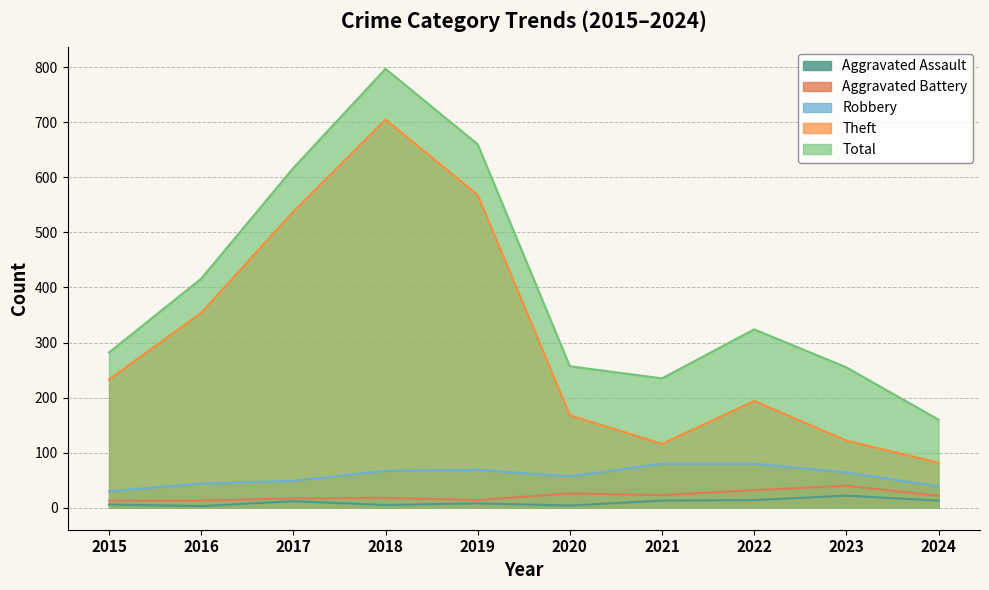

List the series in order of their peak value, lowest first.

Aggravated Assault, Aggravated Battery, Robbery, Theft, Total